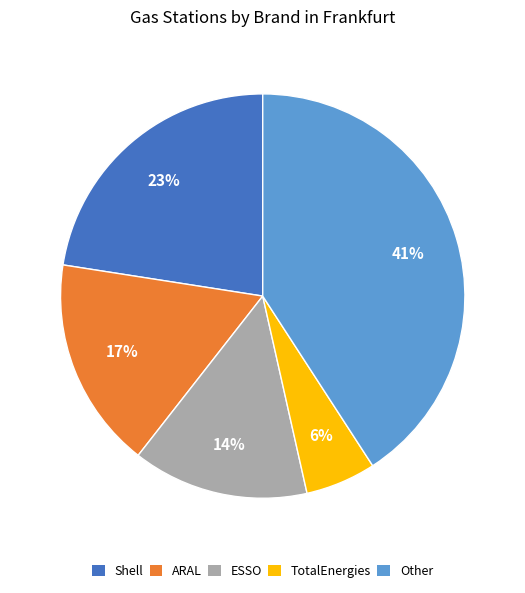

Is the sum of Shell and TotalEnergies greater than half?

No